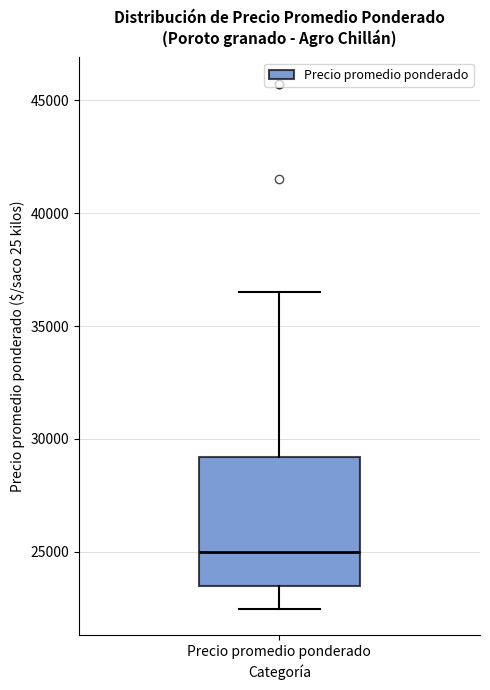

Read this box plot against the y-axis: the position of the median line, the range covered by the box, and the ends of both whiskers. The values are not printed on the chart, so give them approximately, as read against the axis.

median 25000, box 23500 to 29000, whiskers 22500 to 36500